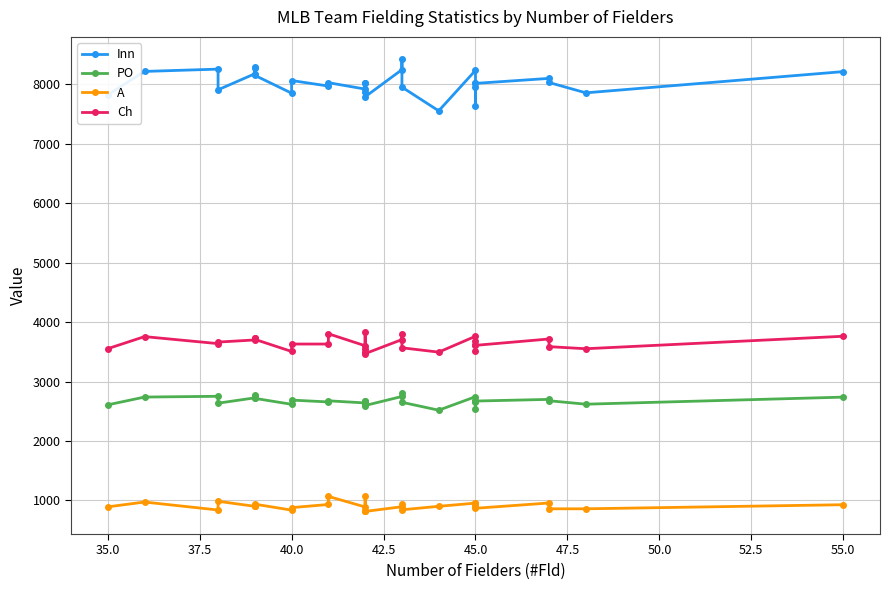

At which category does Inn reach its first local valley?

40.0